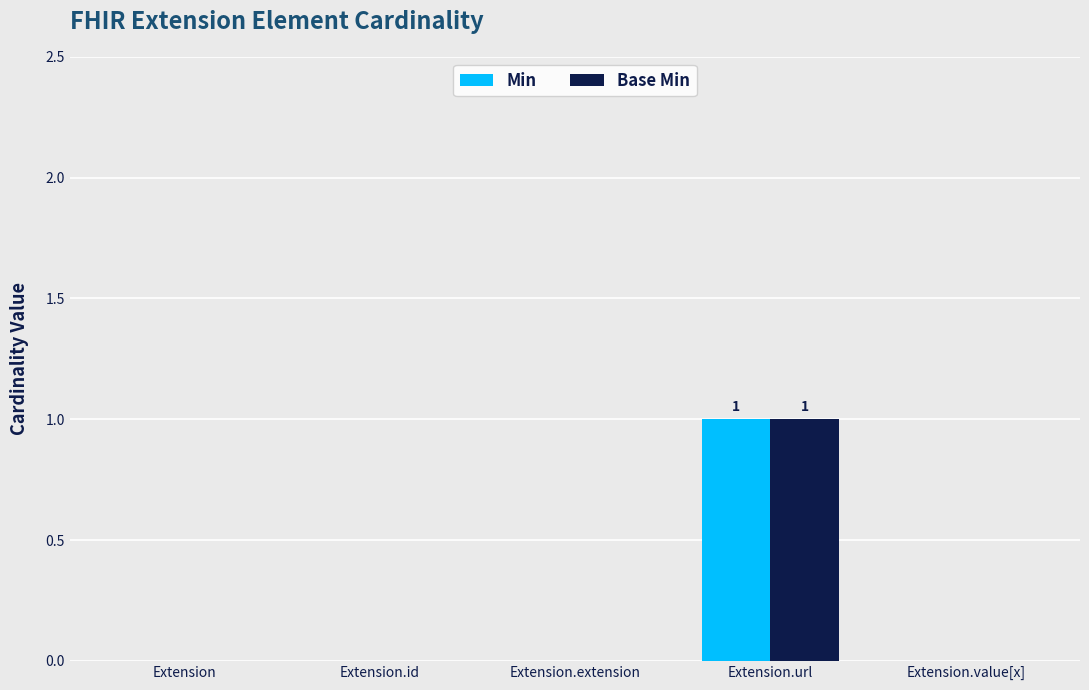

The Base Min series shows 1 at Extension.extension. True or false?

False